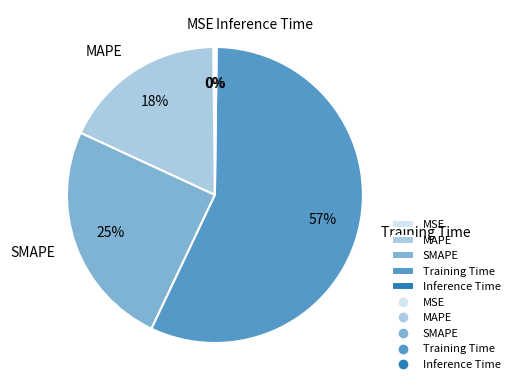

What is the largest slice in the pie chart?

Training Time